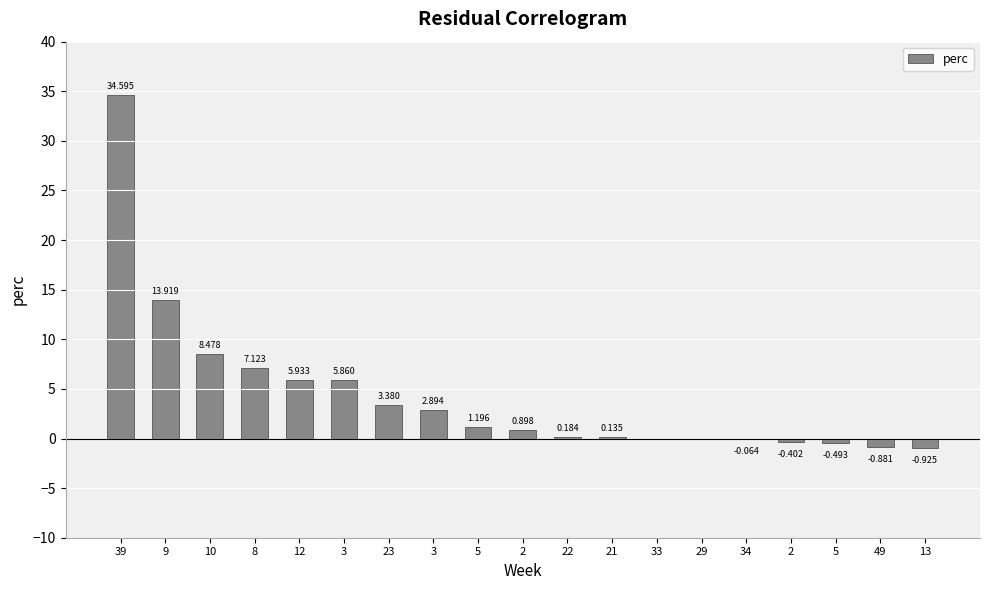

How many distinct data groups are displayed?

1